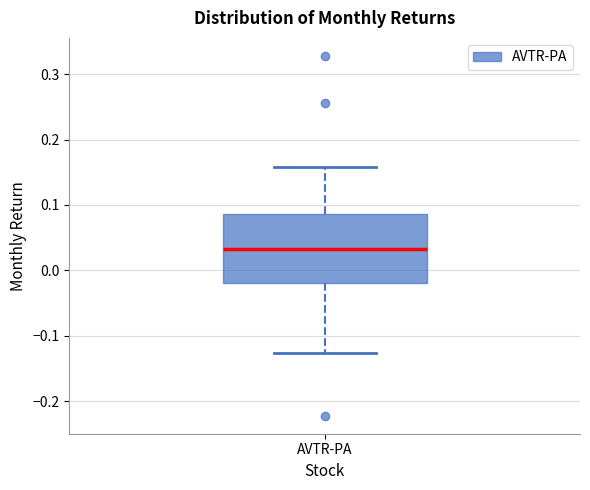

Read this box plot against the y-axis: the position of the median line, the range covered by the box, and the ends of both whiskers. The values are not printed on the chart, so give them approximately, as read against the axis.

median 0.03, box -0.02 to 0.09, whiskers -0.13 to 0.16